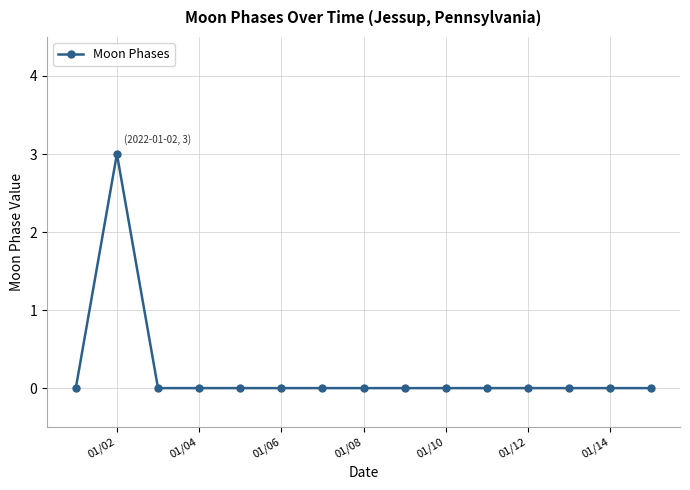

What is the difference between the maximum and minimum values?

3